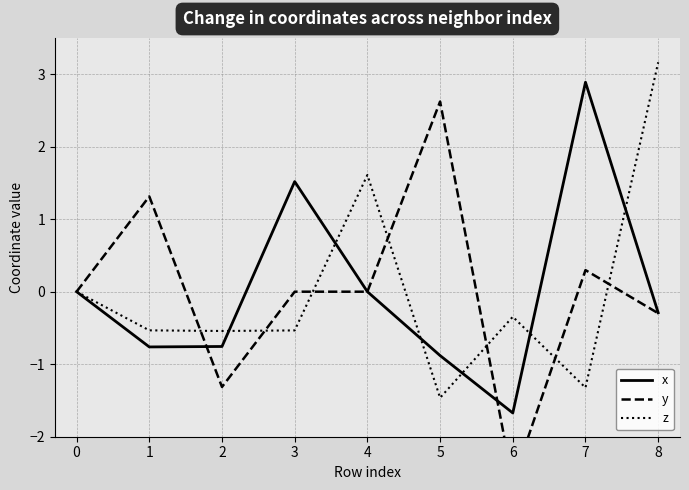

Which series has the largest range (max minus min)?

y